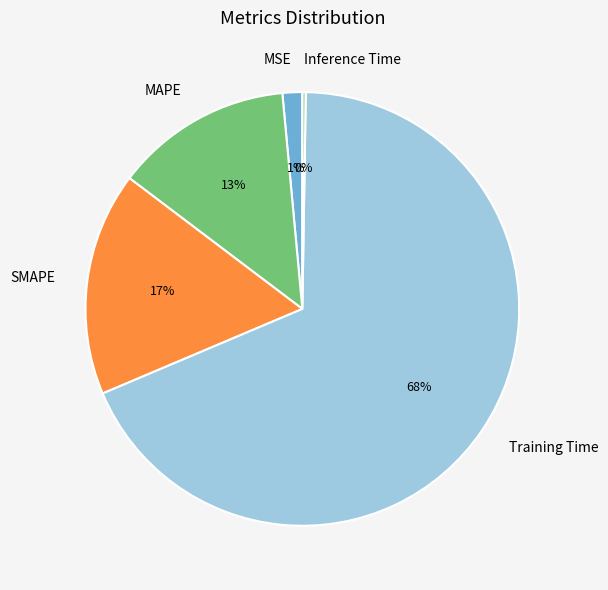

Does any single category account for the majority?

Yes